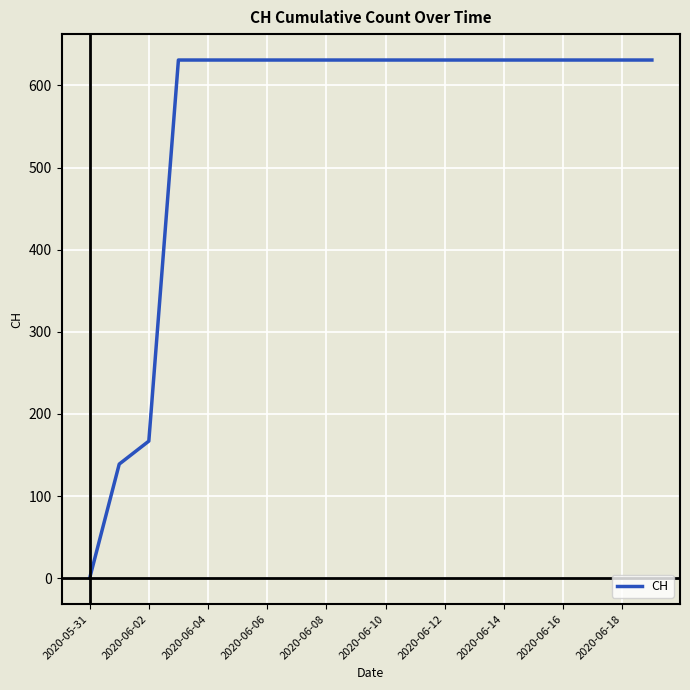

How many values are above zero?

19